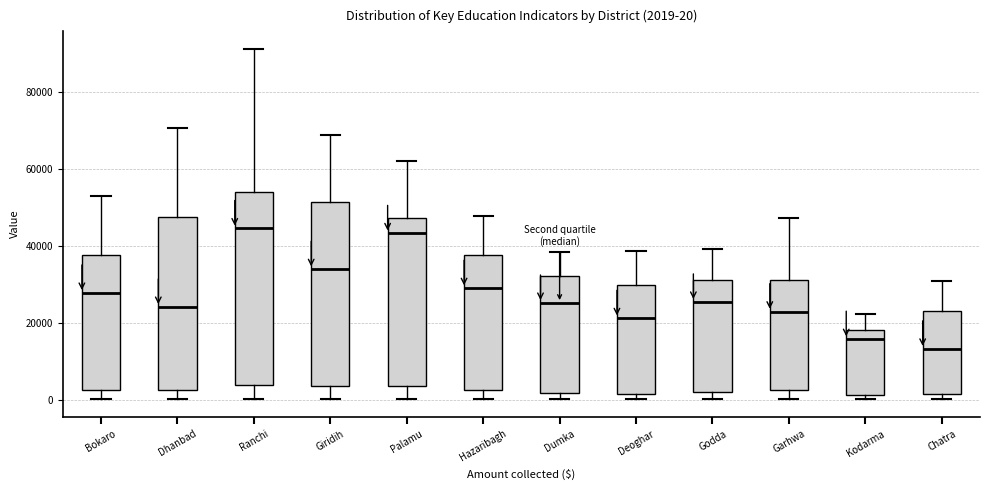

Which box has the lowest median line?

Chatra